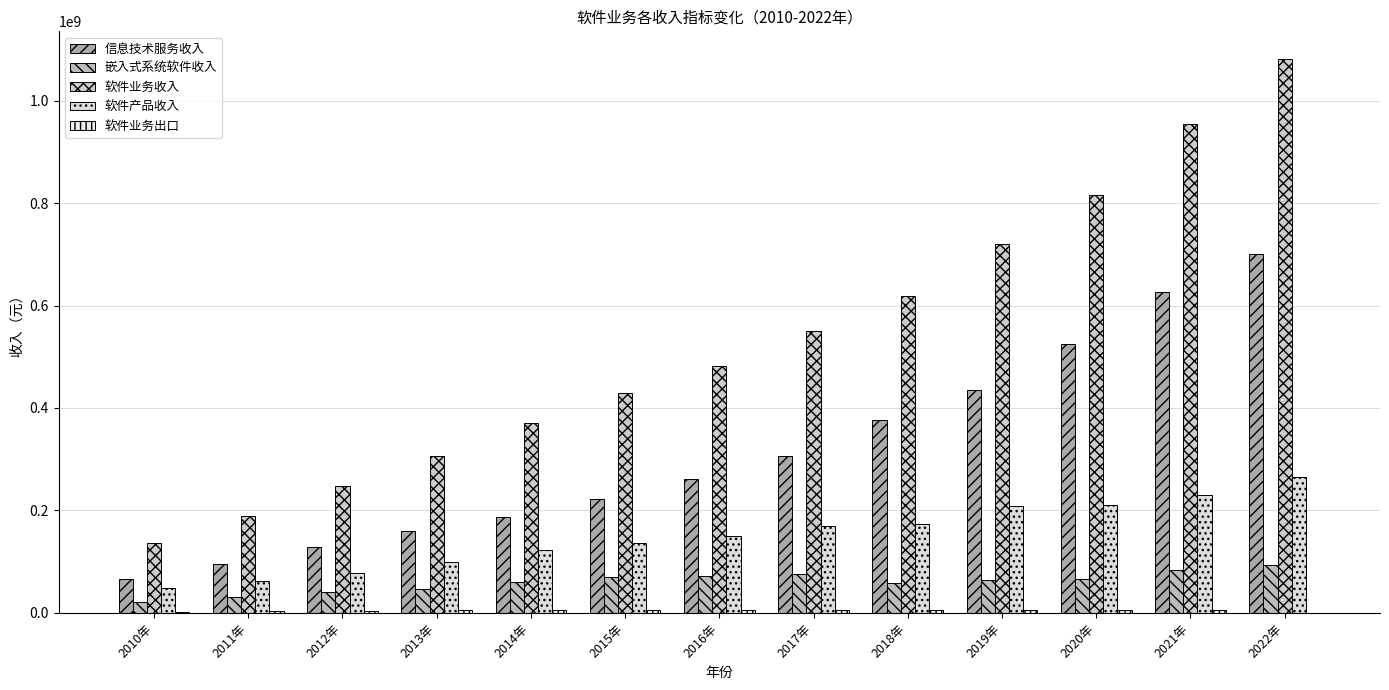

Reading left to right, what are all the values shown in this chart?

信息技术服务收入: 65296861.8	95830650.1	129448959.2	160305341.0	187110900.5	222109513.9	260904232.5	306037090.4	375630759.6	435803399.9	525880061.2	626910430.1	701283800.0
嵌入式系统软件收入: 21283328.4	30737710.2	39916145.7	46801021.5	61168335.2	69808213.0	71139750.1	75158371.5	58041777.4	63325478.2	66591200.9	84435405.5	93758600.0
软件业务收入: 135885509.6	188489906.0	247937523.5	305874743.1	370264197.3	428479158.8	482322235.0	551031186.6	619087337.7	720718724.7	815859101.5	955019881.1	1081256600.0
软件产品收入: 49305319.5	61921545.6	78572418.6	98768380.6	121984961.7	136561431.9	150278252.4	169835724.7	173785598.1	208572000.8	210450057.4	229703618.2	265830200.0
软件业务出口: 2673526.0	3461947.0	3942380.0	4691377.0	4867057.8	4948702.5	4994607.7	5411643.2	5106629.0	5693938.1	6201679.3	6299082.2	0.0